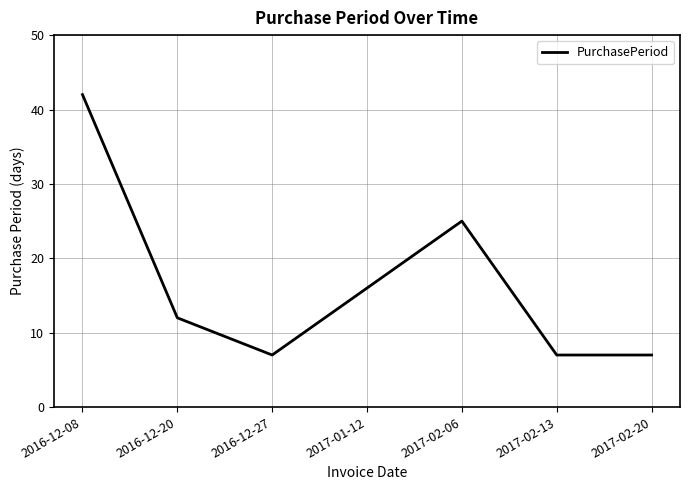

True or false: the data has more than 0 interior local peaks.

True